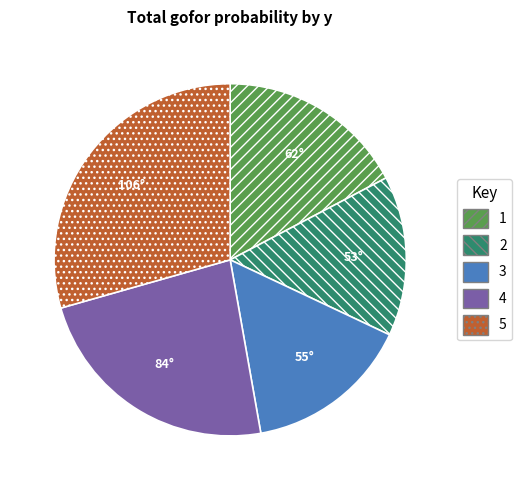

Count the number of slices in the pie.

5